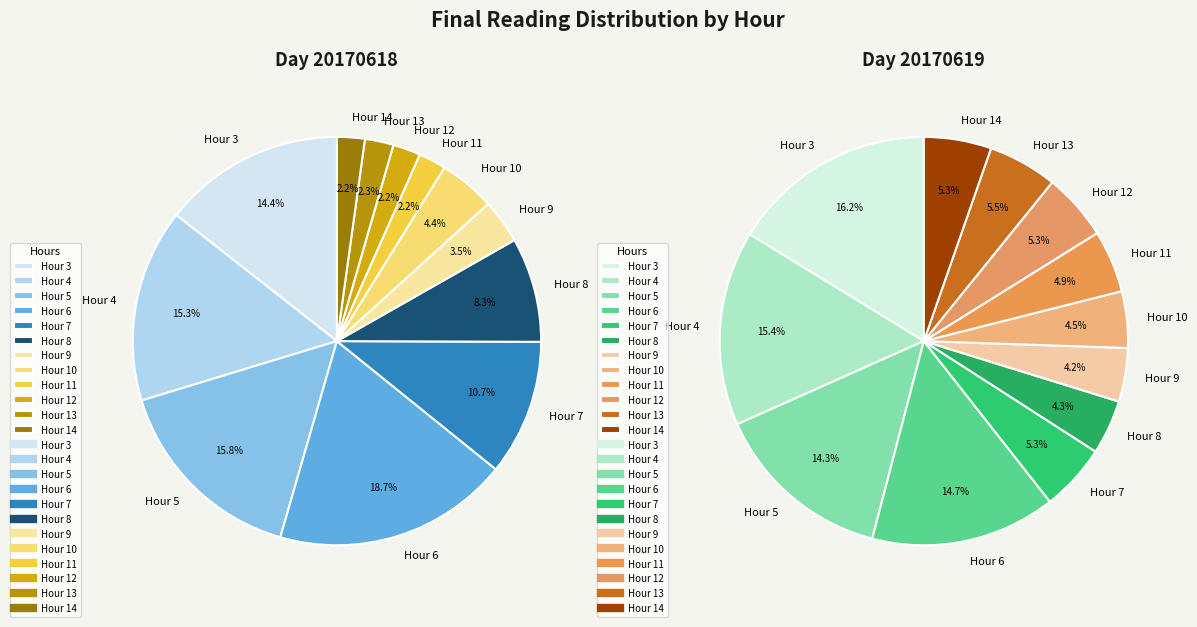

Is it true that Hour 7 is 2% of the pie?

False